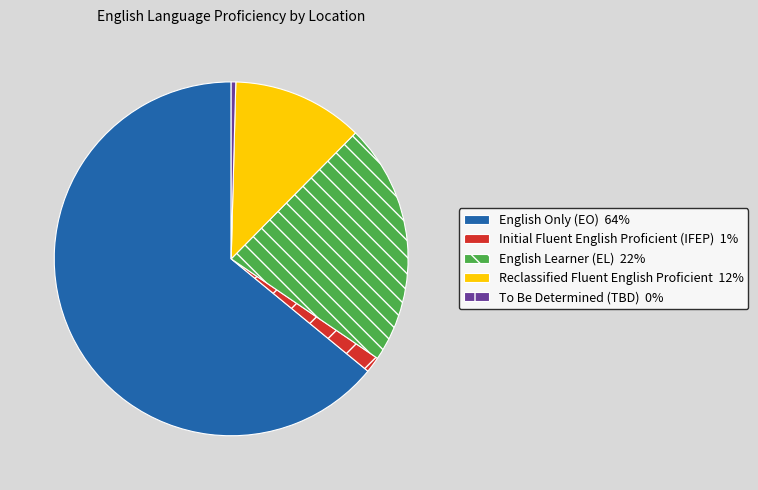

Which slice represents more than half of the pie?

English Only (EO) 64%